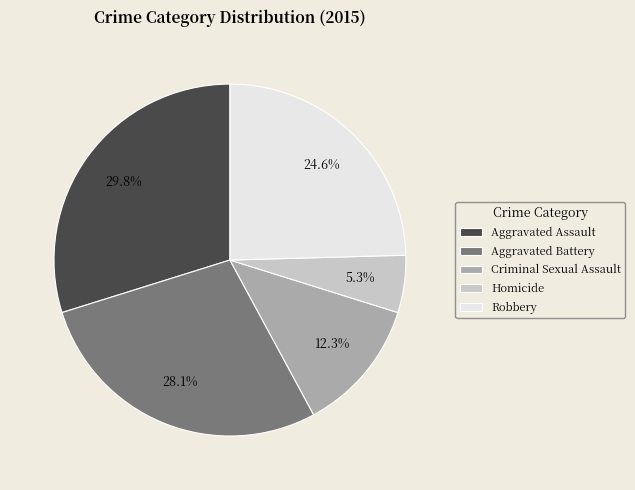

Which slice is the smallest?

Homicide